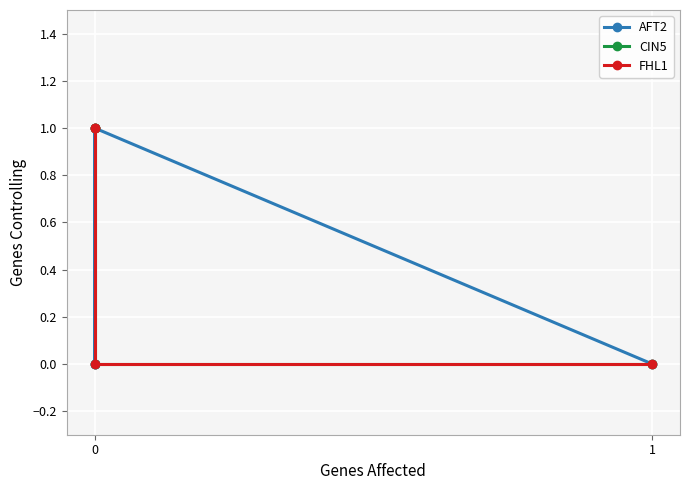

How many positive values does the CIN5 series have?

2